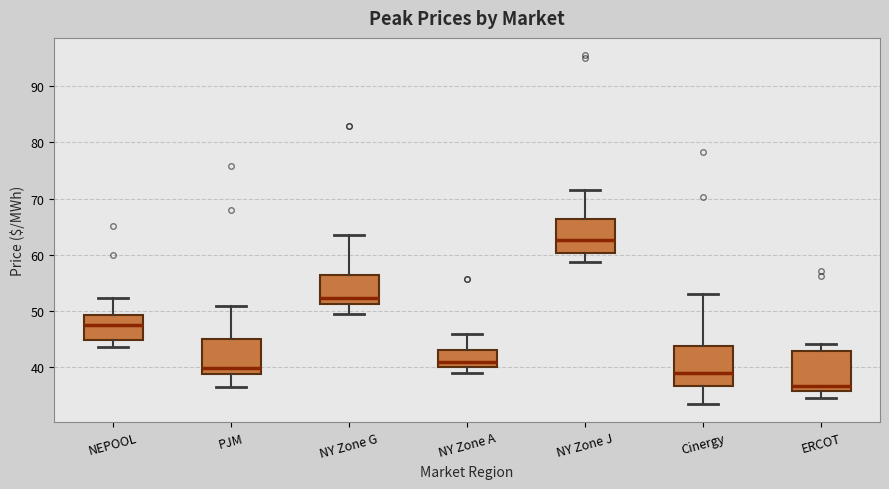

Reading left to right, transcribe this box plot: for each box, give where its median line is, the range the box spans, and where its two whiskers end, as read against the y-axis. The values are not printed on the chart, so give them approximately, as read against the axis.

NEPOOL: median 48, box 45 to 49, whiskers 44 to 52
PJM: median 40, box 39 to 45, whiskers 37 to 51
NY Zone G: median 52, box 51 to 56, whiskers 49 to 64
NY Zone A: median 41, box 40 to 43, whiskers 39 to 46
NY Zone J: median 63, box 60 to 66, whiskers 59 to 72
Cinergy: median 39, box 37 to 44, whiskers 33 to 53
ERCOT: median 37, box 36 to 43, whiskers 34 to 44